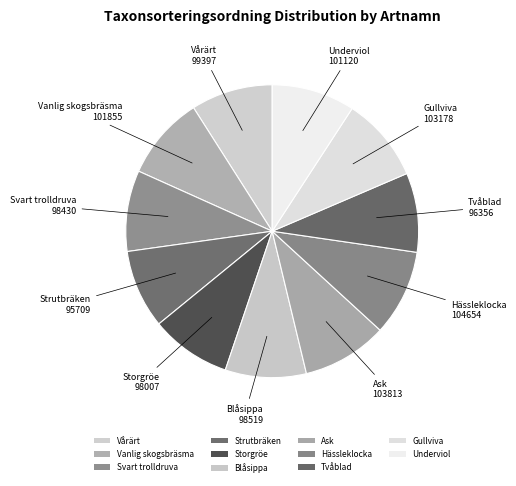

Is there a majority slice in this chart?

No